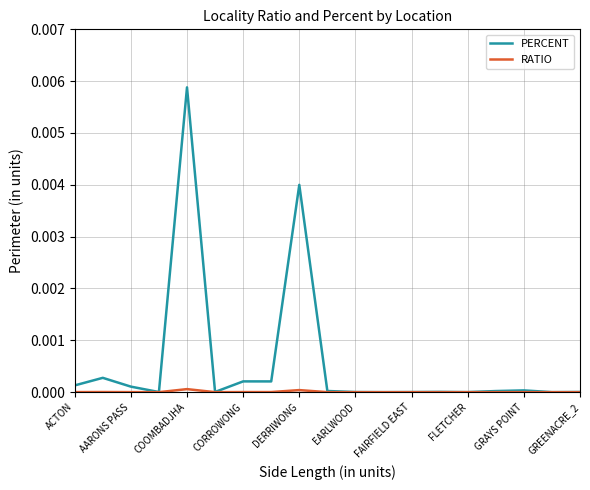

Which series has the largest range (max minus min)?

PERCENT